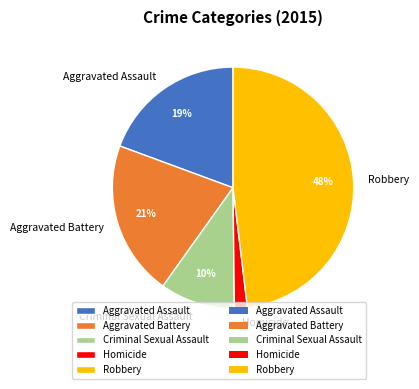

Between Robbery and Aggravated Assault, which is larger?

Robbery